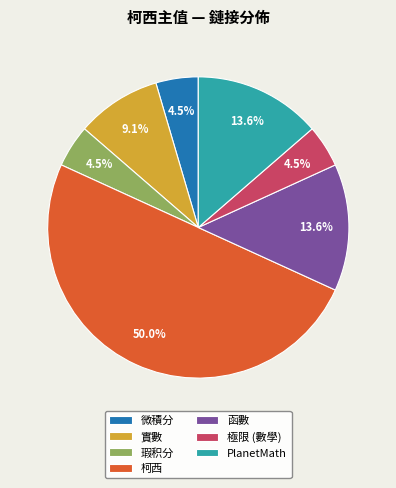

Does 微積分 represent more than half of the total?

No